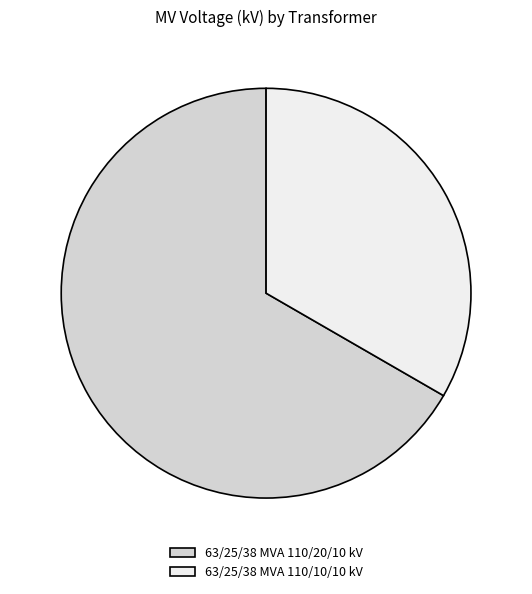

How many slices are in this pie chart?

2